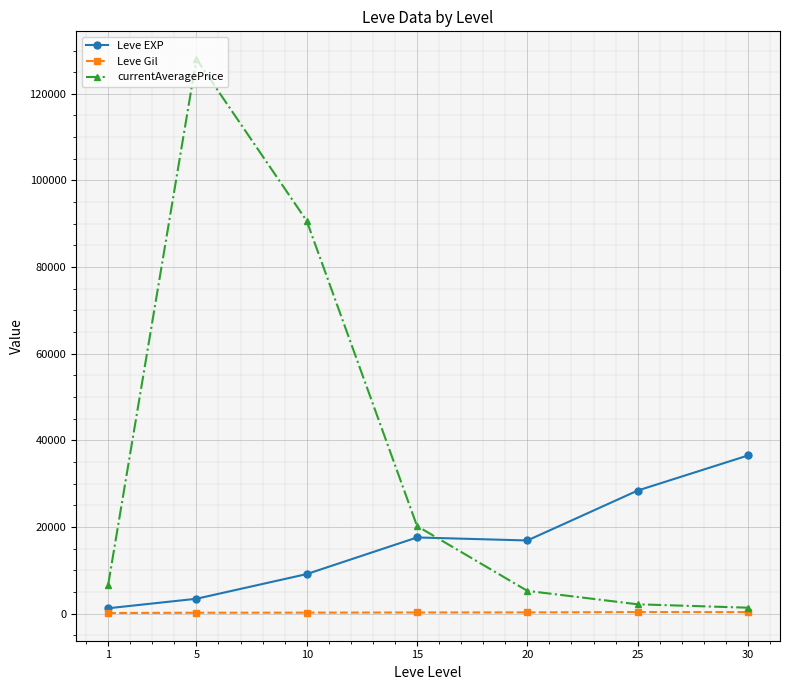

After their last crossing, which series has the higher values: currentAveragePrice or Leve EXP?

Leve EXP